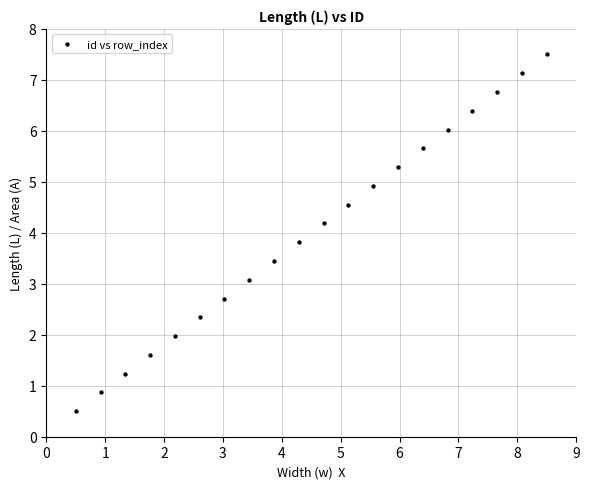

What is the range of X values (max minus min)?

8.0